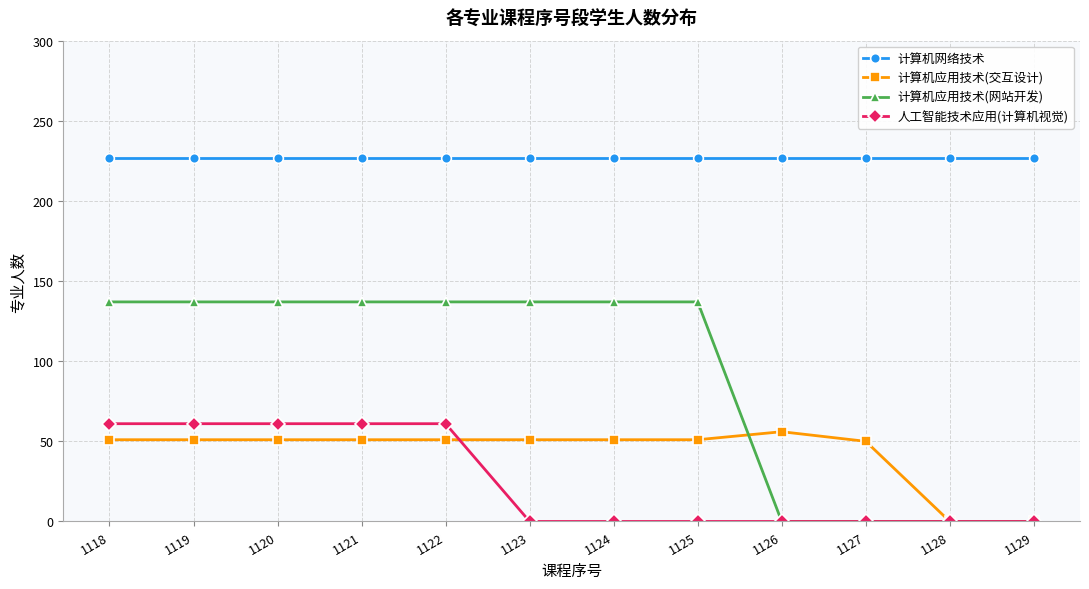

What is the spread (max minus min) of values at 1120?

176